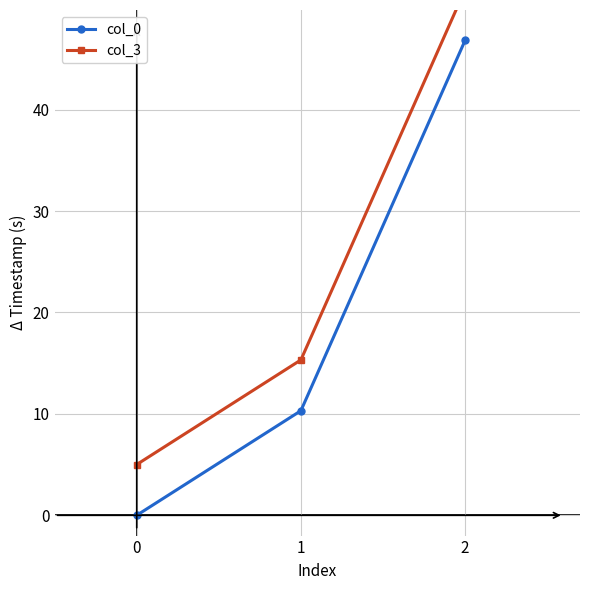

What is the spread (max minus min) of values at 0?

5.0